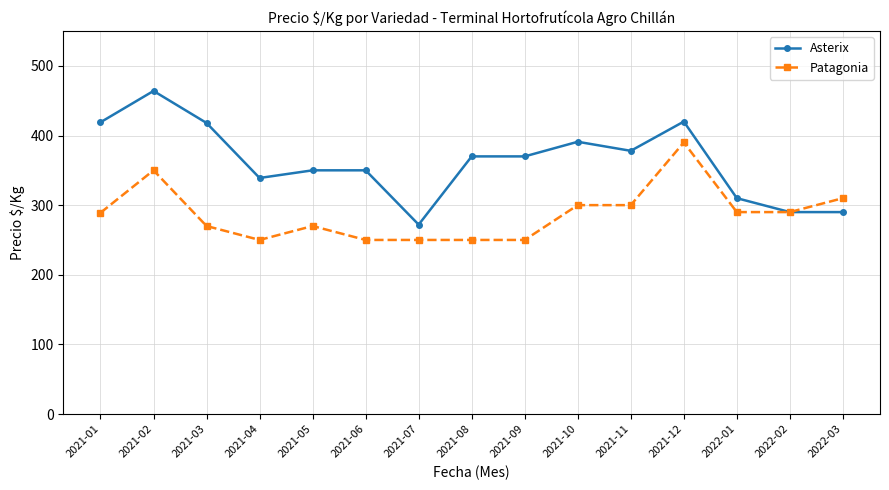

The value of Asterix at 2021-03 is 418. True or false?

True